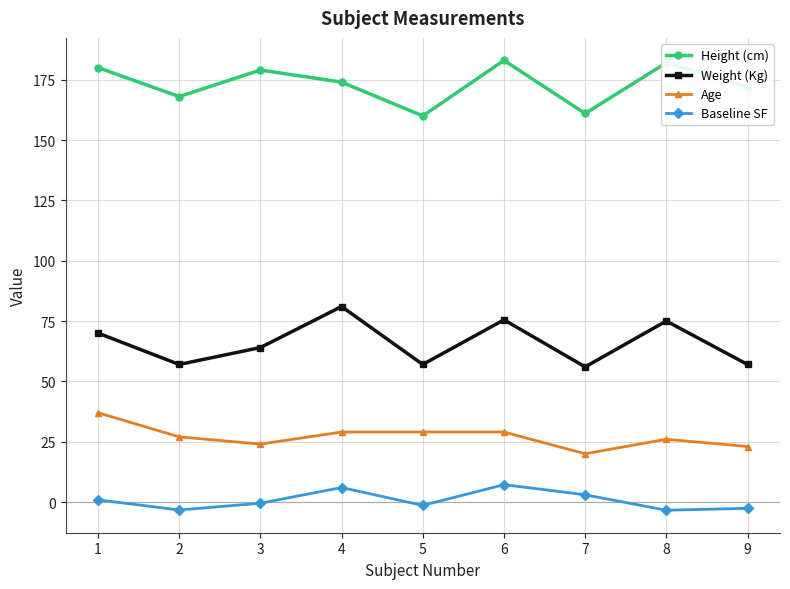

What is the greatest value displayed?

183.0